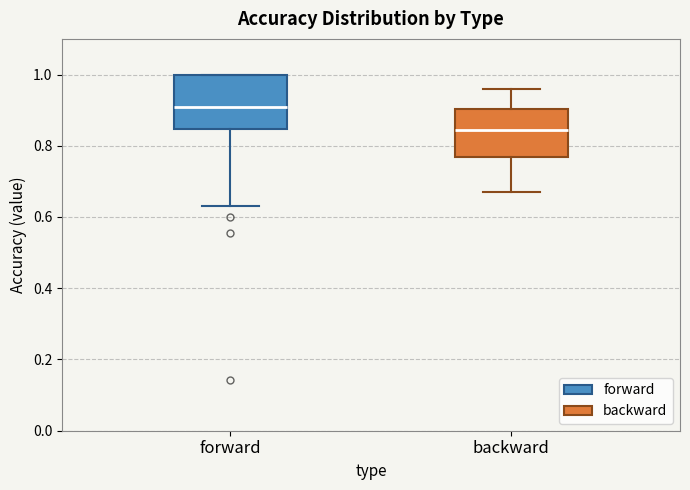

Which box's median line is the highest?

forward